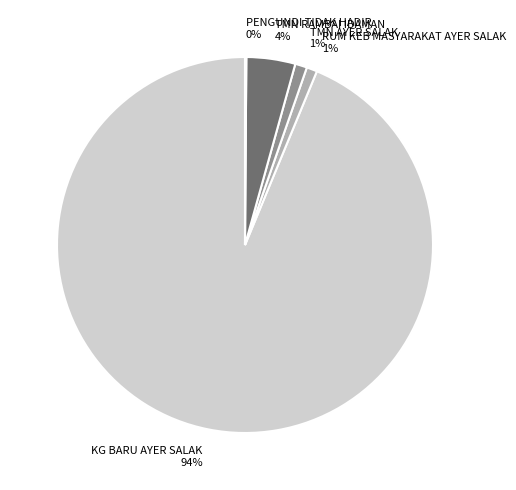

To the nearest percent, what portion does TMN AYER SALAK represent?

1%